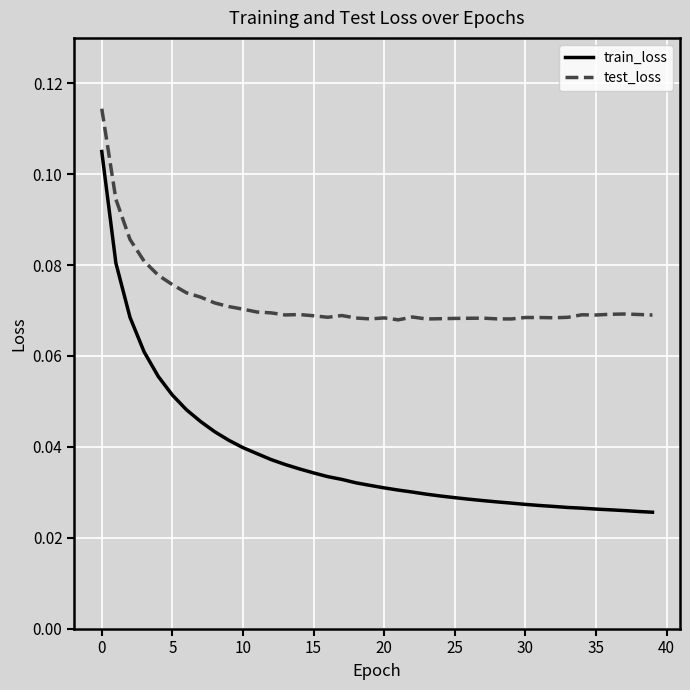

Which series has the largest total across all categories?

test_loss